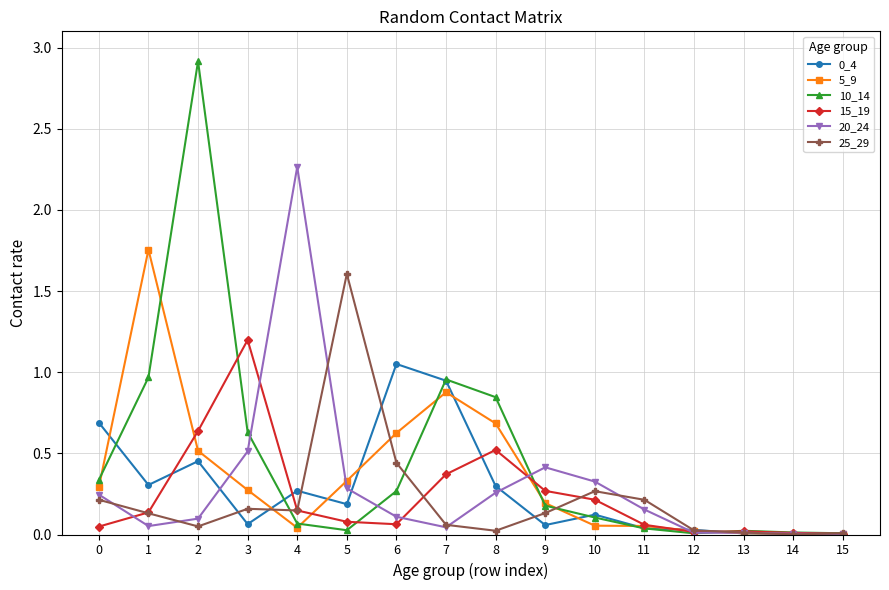

Where is the first local minimum for 0_4?

1